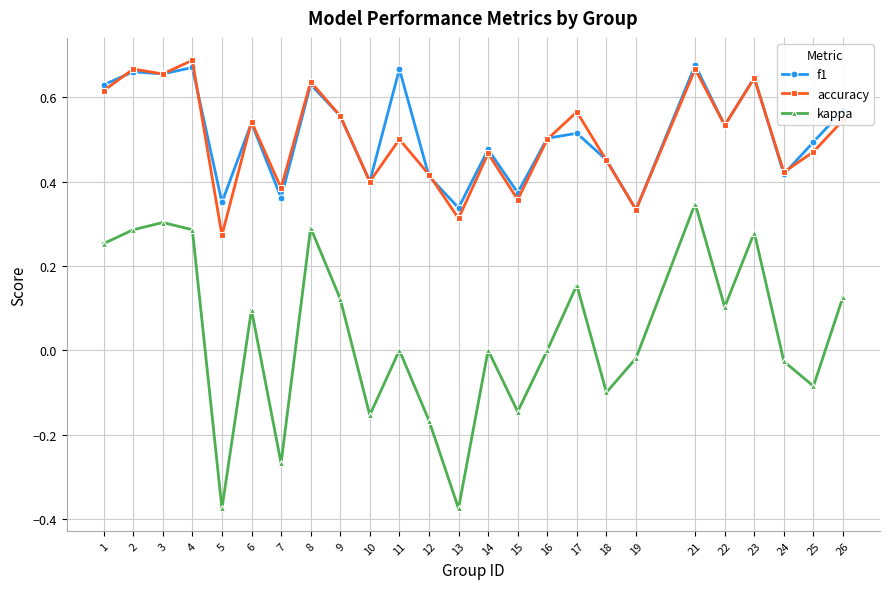

True or false: kappa and f1 intersect in this chart.

False